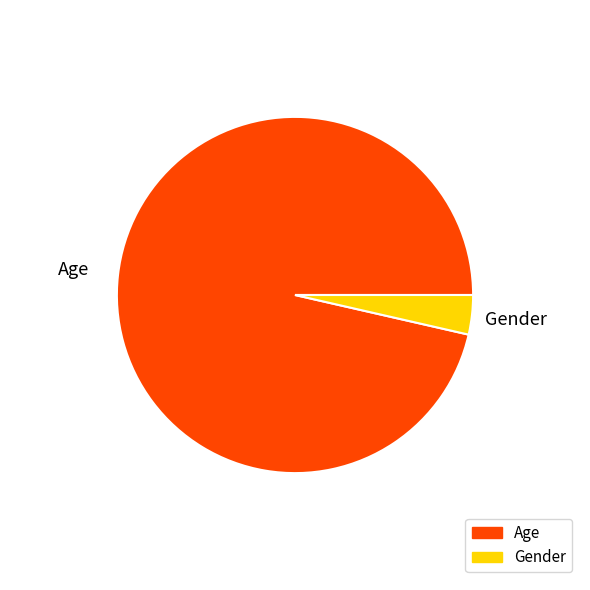

Between Gender and Age, which is larger?

Age